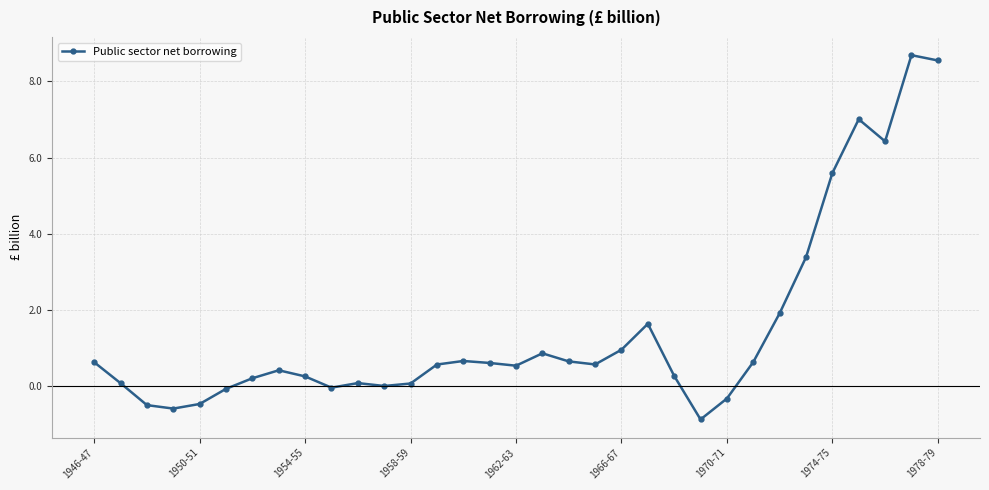

What is the sum of all values?

48.4